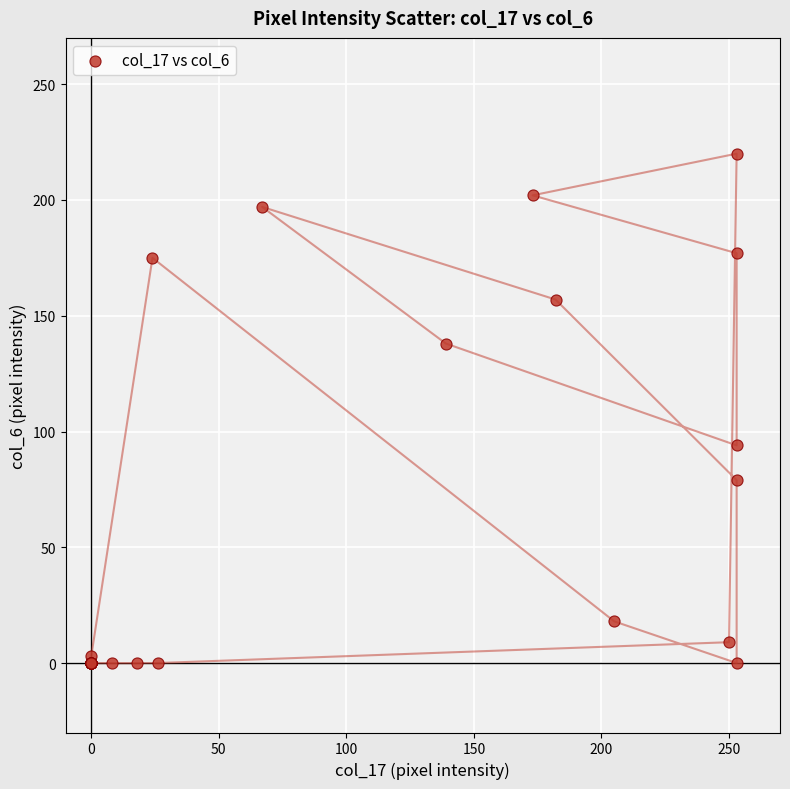

What Y value in the scatter plot is closest to 110?

94